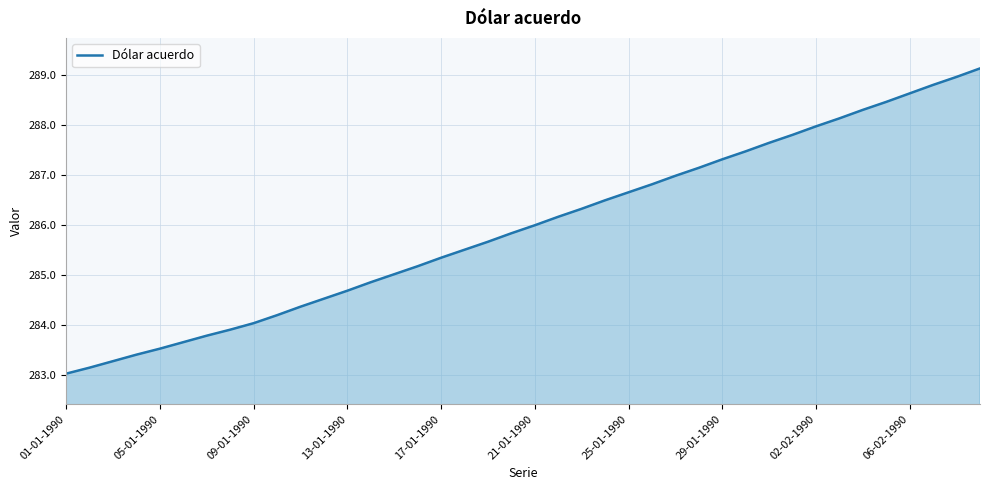

What is the difference between the maximum and minimum values?

6.1